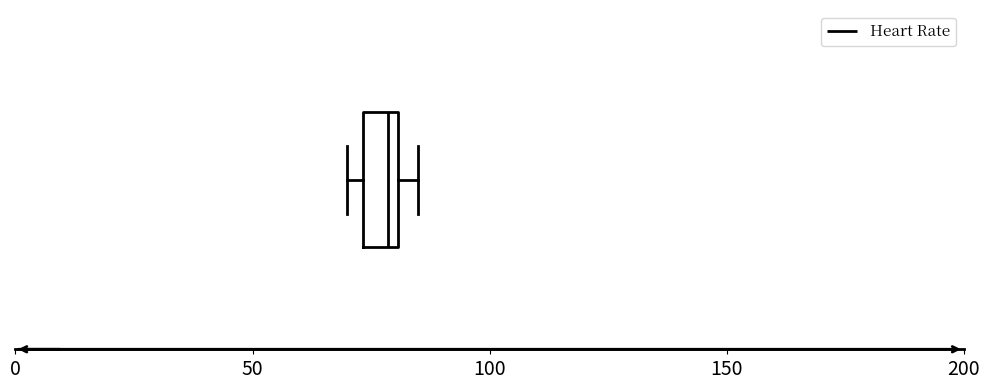

Read this box plot against the x-axis: the position of the median line, the range covered by the box, and the ends of both whiskers. The values are not printed on the chart, so give them approximately, as read against the axis.

median 80 (just left of the box's right edge), box 75 to 80, whiskers 70 to 85